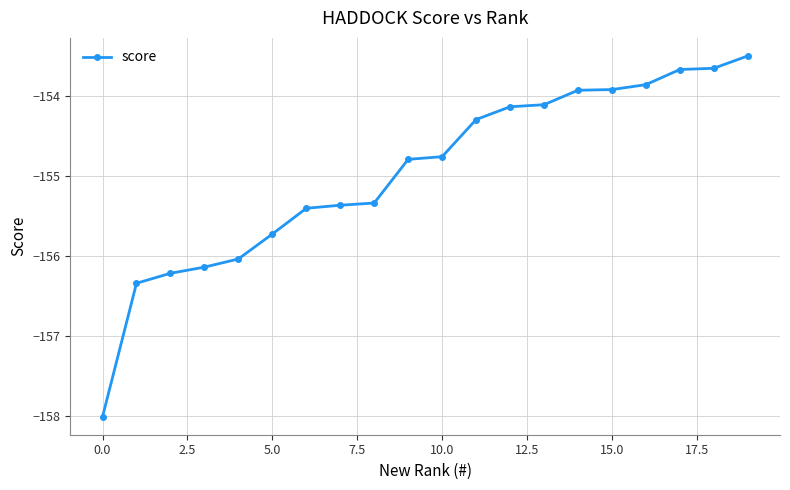

What is the average value?

-155.0